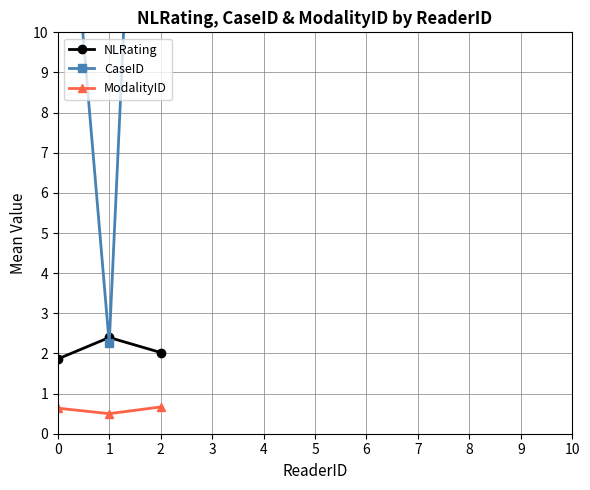

Is it true that NLRating equals 2.4 at 1?

True